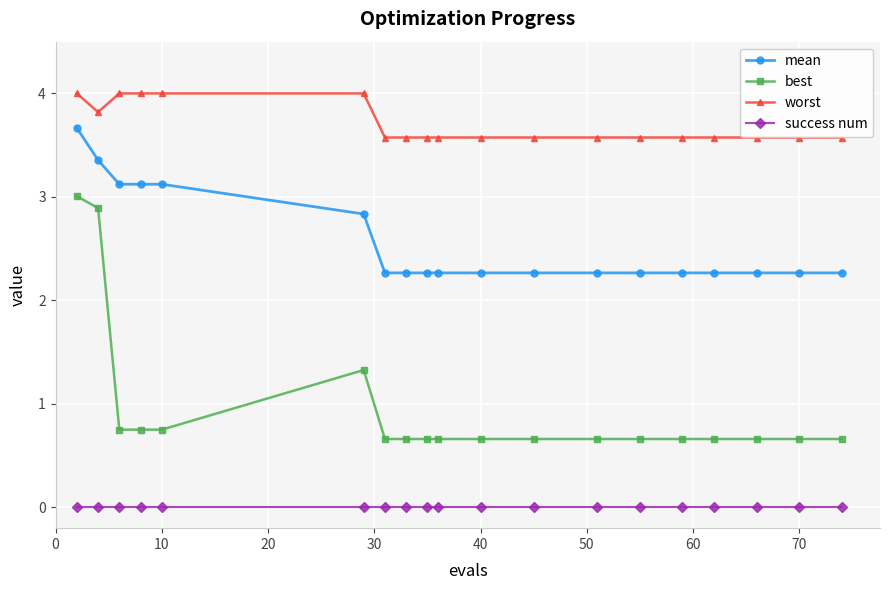

Rank the series by their average value, from highest to lowest.

worst, mean, best, success num